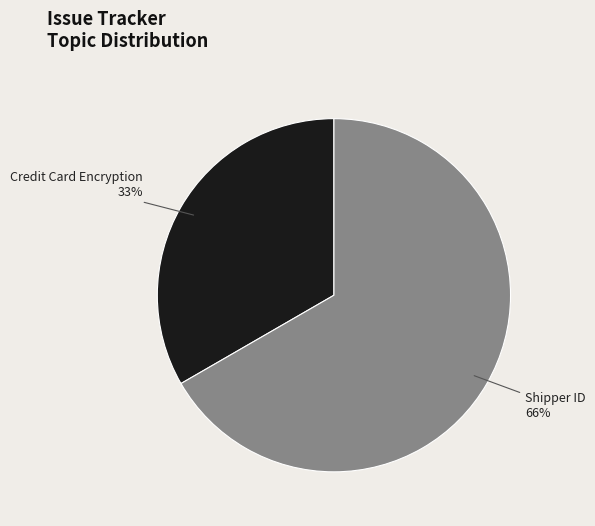

Is it true that Credit Card Encryption is 40% of the pie?

False